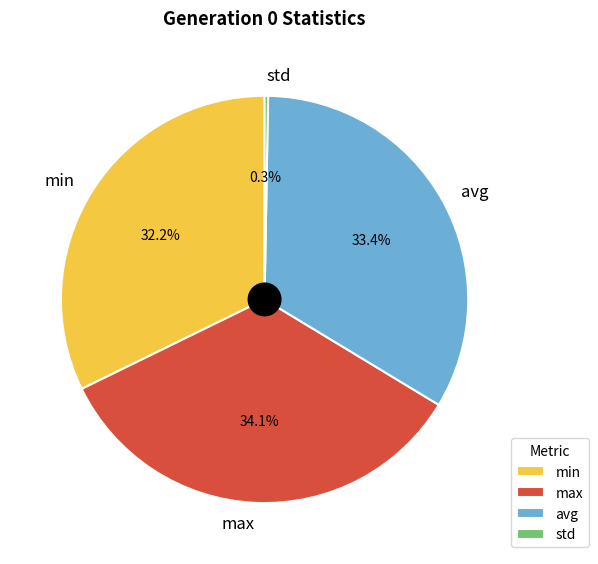

Which slice is the largest?

max